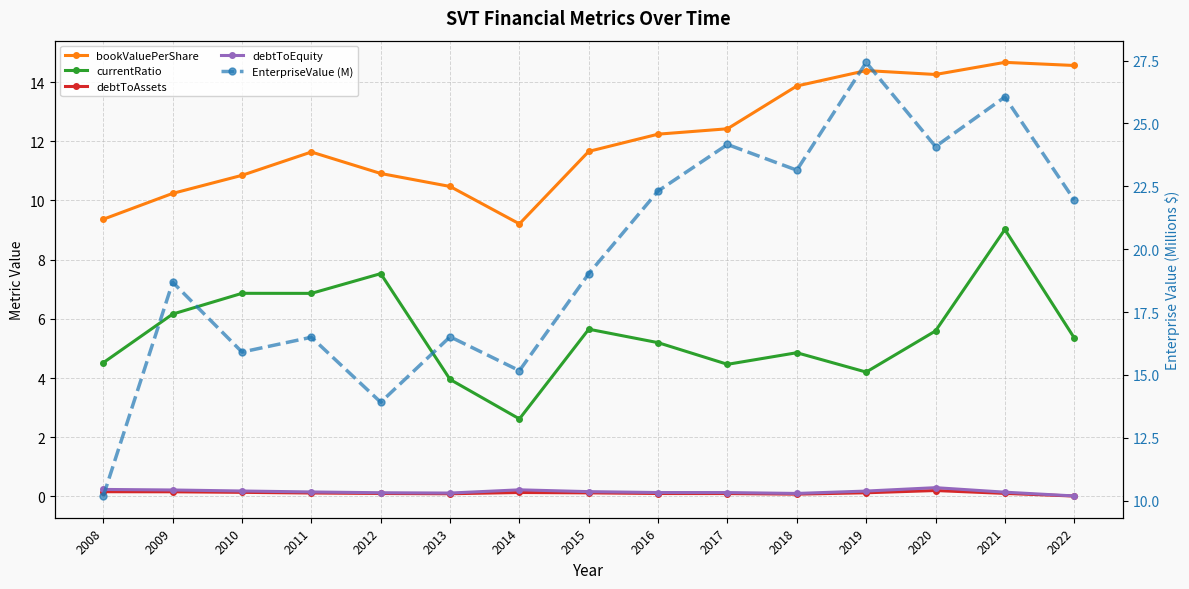

Is it true that debtToAssets equals 0.2 at 2009?

True